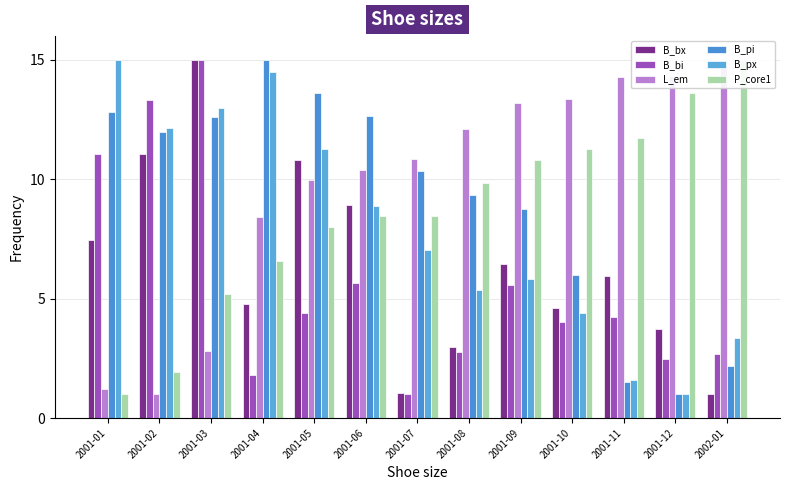

At which label does B_bi reach its minimum?

2001-07